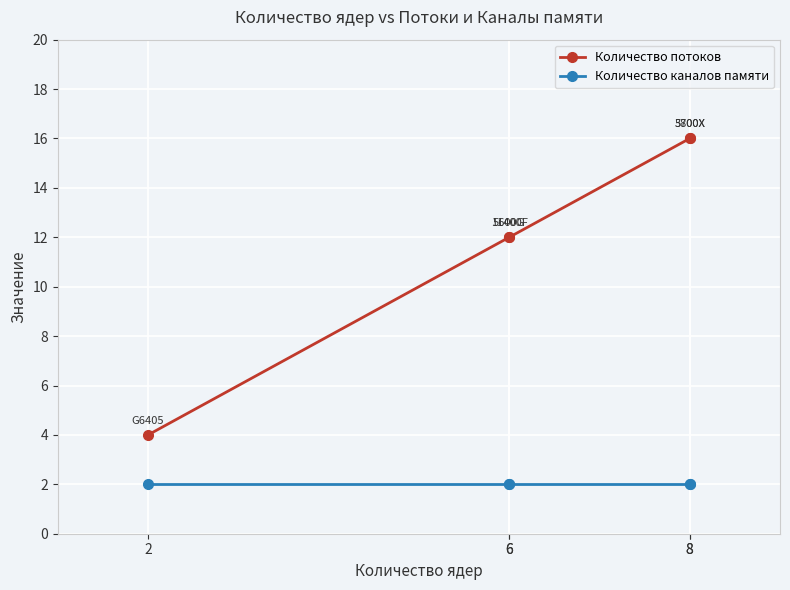

What are all the series names shown in the legend?

Количество потоков, Количество каналов памяти